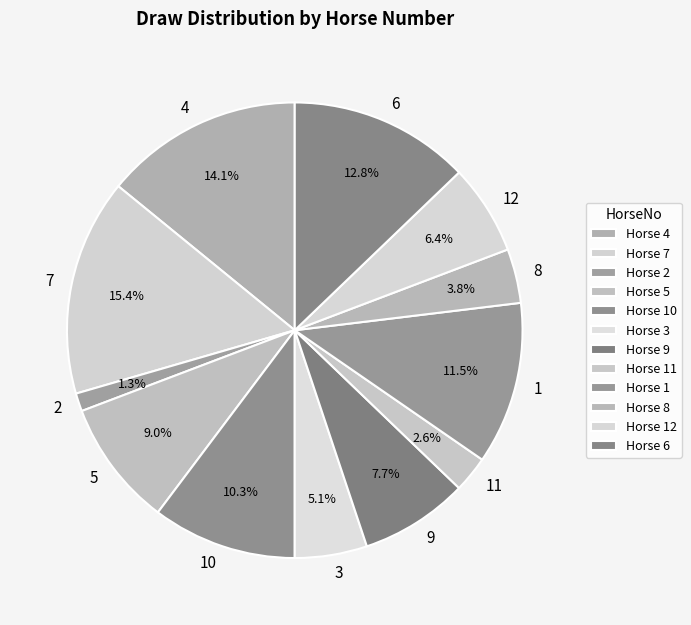

Which has a higher value, 3 or 6?

6